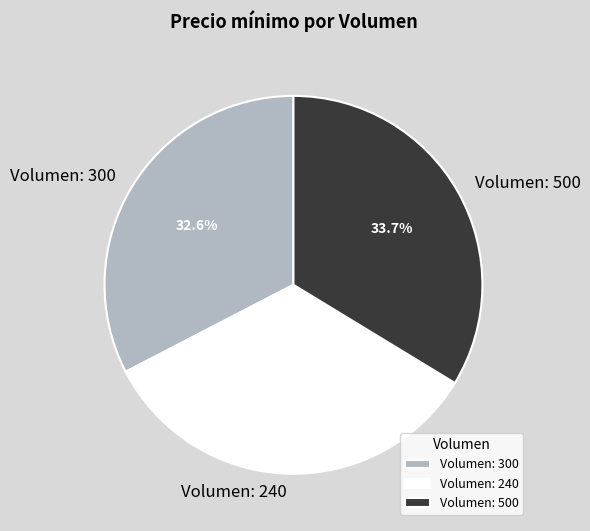

Does Volumen: 500 represent more than half of the total?

No